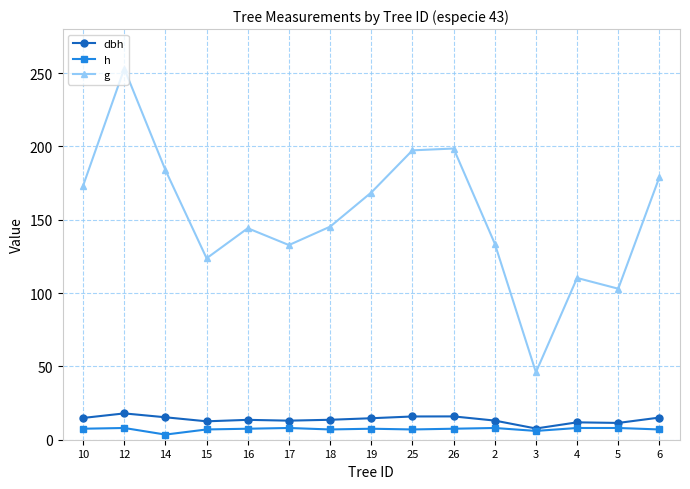

The h series shows 7.0 at 25. True or false?

True